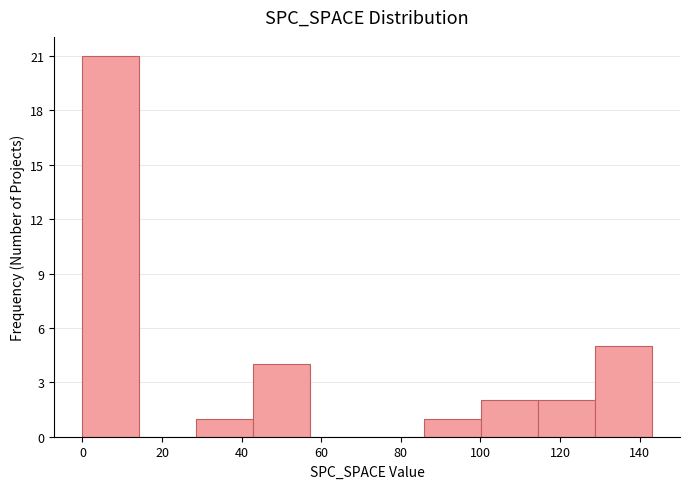

Which range on the x-axis has the tallest bar?

0 to 14